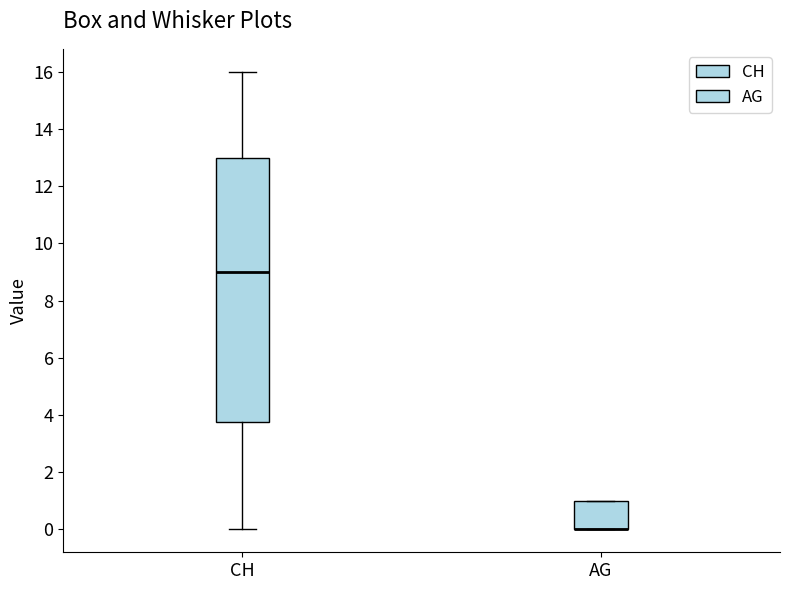

Reading left to right, transcribe this box plot: for each box, give where its median line is, the range the box spans, and where its two whiskers end, as read against the y-axis. The values are not printed on the chart, so give them approximately, as read against the axis.

CH: median 9.0, box 3.8 to 13.0, whiskers 0.0 to 16.0
AG: median 0.0 (drawn on the box's lower edge), box 0.0 to 1.0, whiskers 0.0 to 1.0